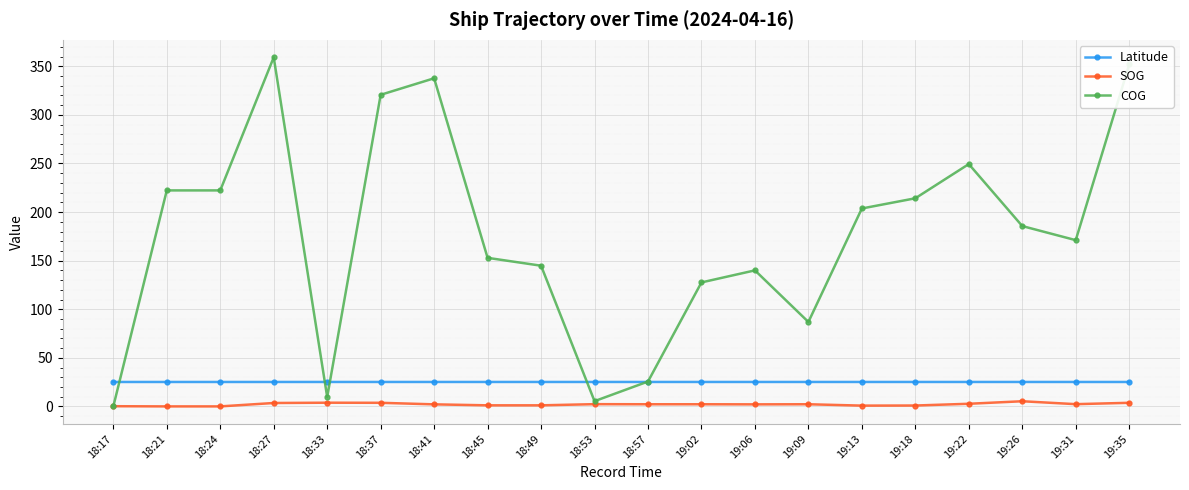

At 19:31, list the series in order from largest to smallest.

COG, Latitude, SOG